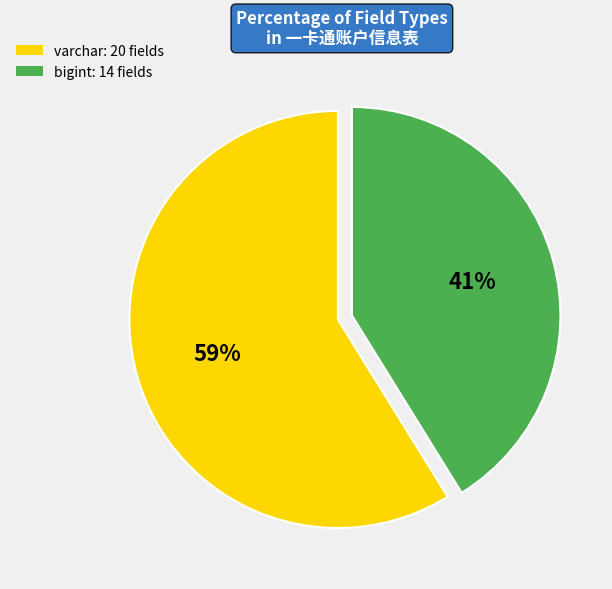

To the nearest percent, what is the average slice percentage?

50%